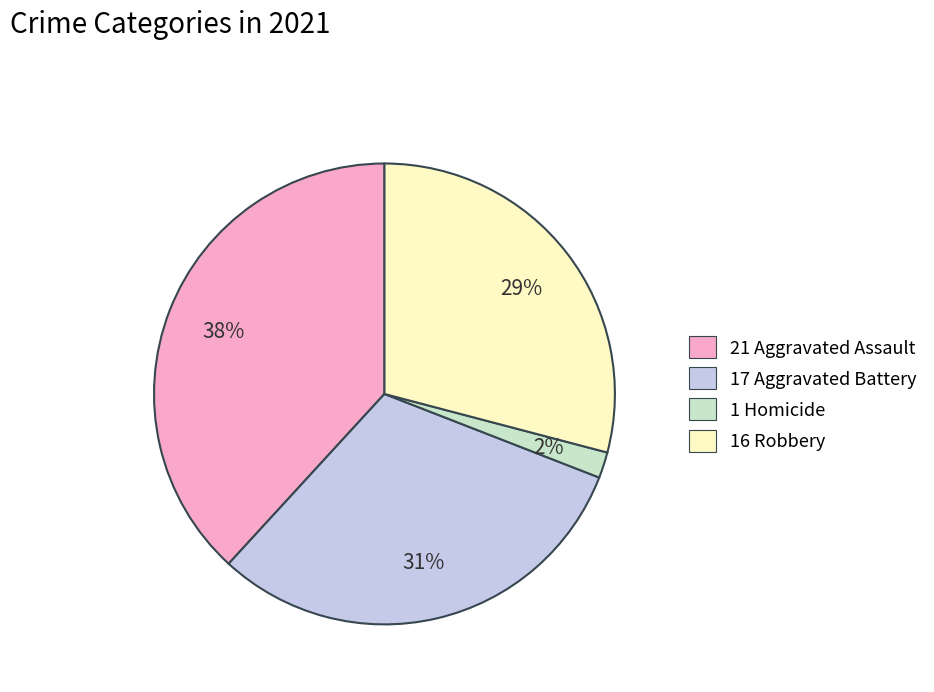

The 21 Aggravated Assault slice represents 38% of the pie. True or false?

True